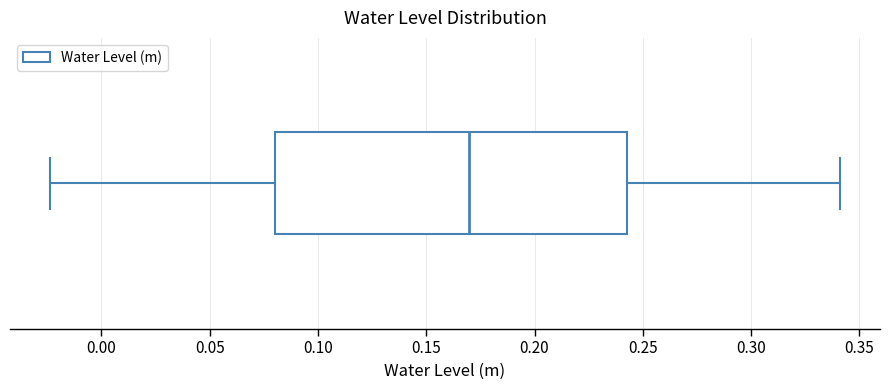

Read this box plot against the x-axis: the position of the median line, the range covered by the box, and the ends of both whiskers. The values are not printed on the chart, so give them approximately, as read against the axis.

median 0.170, box 0.080 to 0.245, whiskers -0.025 to 0.340